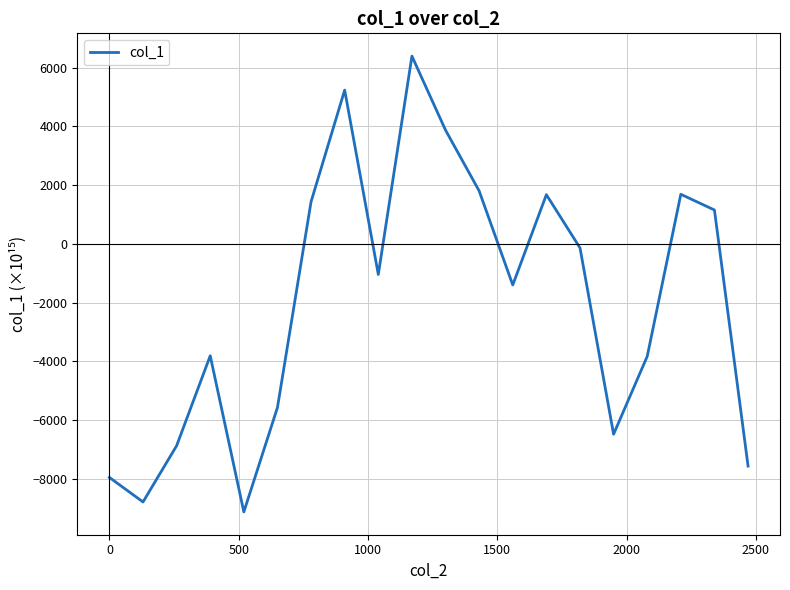

What is the maximum value shown in the chart?

6396.3